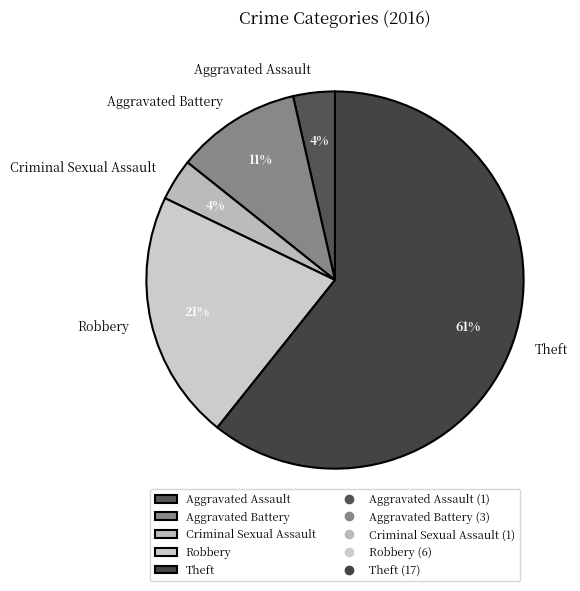

To the nearest percent, what is the combined percentage of Theft and Aggravated Battery?

71%